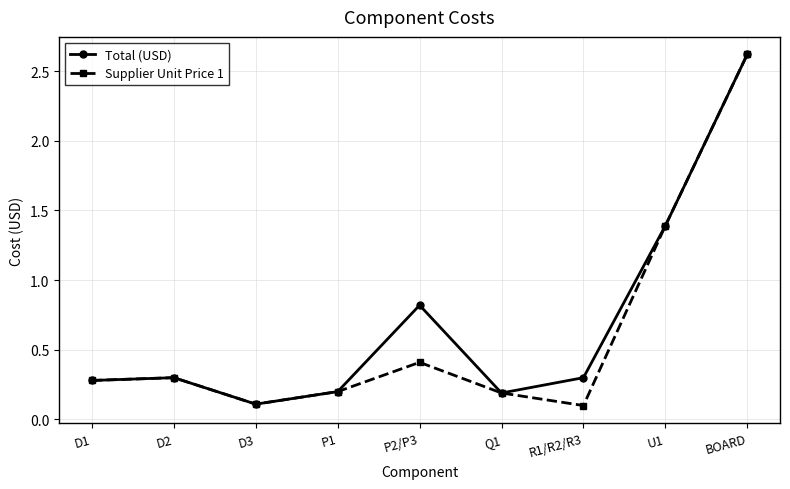

How many interior local valleys does the Supplier Unit Price 1 series have?

2